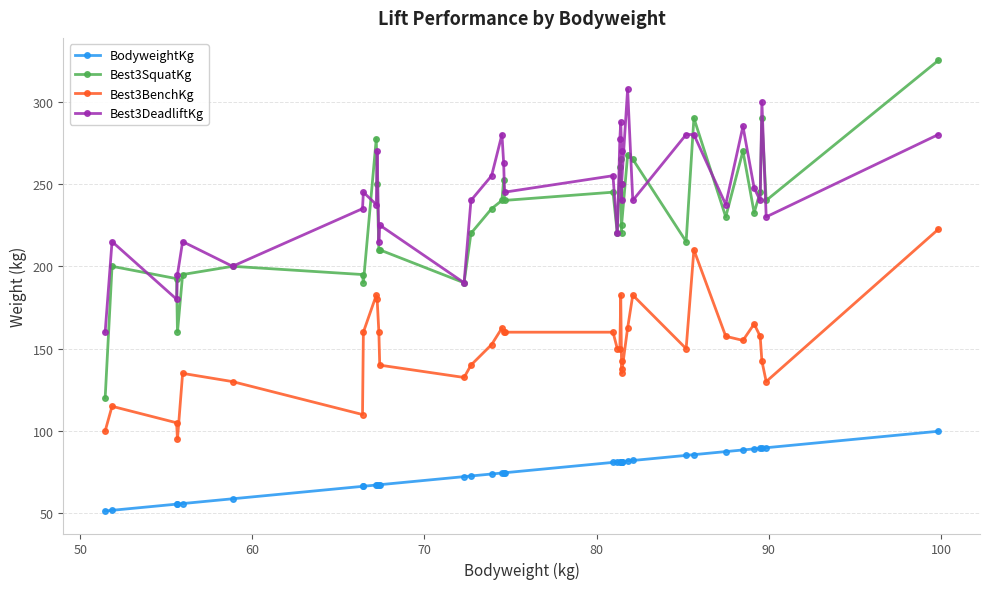

Reading left to right, extract all data points from this chart.

BodyweightKg: 51.5	51.9	55.6	55.6	56.0	58.9	66.4	66.5	67.2	67.2	67.3	67.4	72.3	72.7	73.9	74.5	74.6	74.7	81.0	81.2	81.3	81.4	81.5	81.5	81.5	81.8	82.1	85.2	85.7	87.5	88.5	89.2	89.5	89.6	89.8	99.8
Best3SquatKg: 120.0	200.0	192.5	160.0	195.0	200.0	195.0	190.0	277.5	250.0	210.0	210.0	190.0	220.0	235.0	240.0	252.5	240.0	245.0	220.0	260.0	265.0	220.0	250.0	225.0	267.5	265.0	215.0	290.0	230.0	270.0	232.5	245.0	290.0	240.0	325.0
Best3BenchKg: 100.0	115.0	105.0	95.0	135.0	130.0	110.0	160.0	182.5	180.0	160.0	140.0	132.5	140.0	152.5	162.5	160.0	160.0	160.0	150.0	150.0	182.5	137.5	142.5	135.0	162.5	182.5	150.0	210.0	157.5	155.0	165.0	157.5	142.5	130.0	222.5
Best3DeadliftKg: 160.0	215.0	180.0	195.0	215.0	200.0	235.0	245.0	237.5	270.0	215.0	225.0	190.0	240.0	255.0	280.0	262.5	245.0	255.0	220.0	277.5	287.5	270.0	240.0	250.0	307.5	240.0	280.0	280.0	237.5	285.0	247.5	240.0	300.0	230.0	280.0